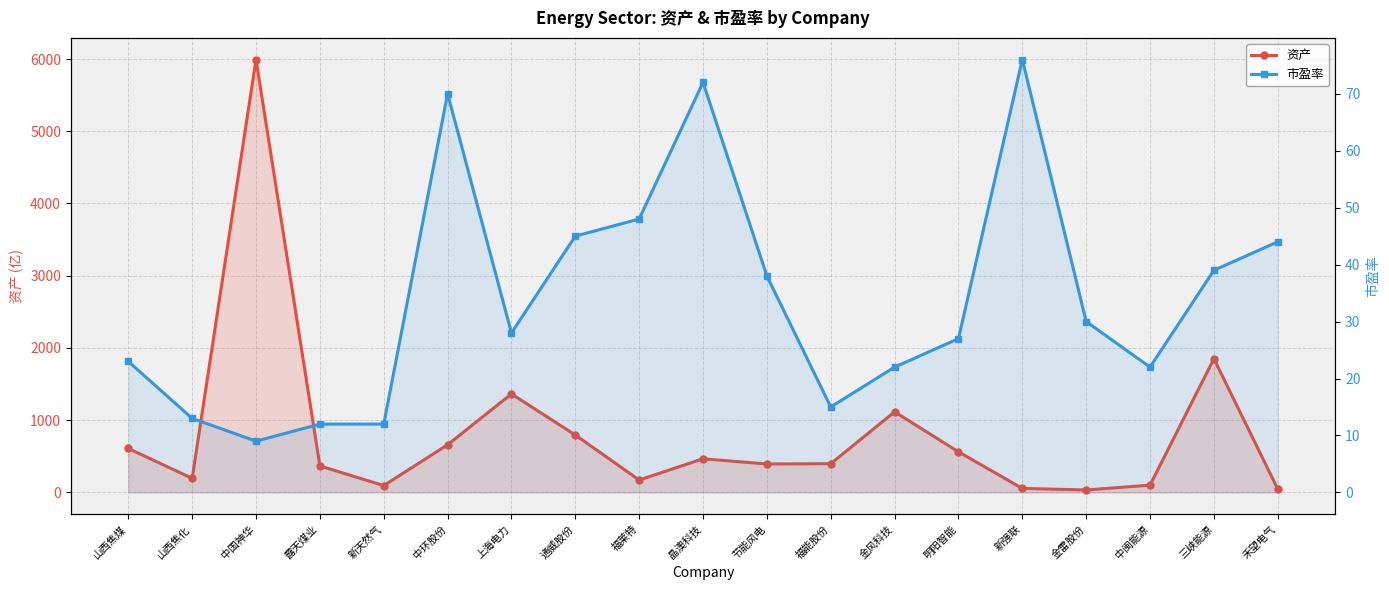

Which series has the widest spread of values?

资产